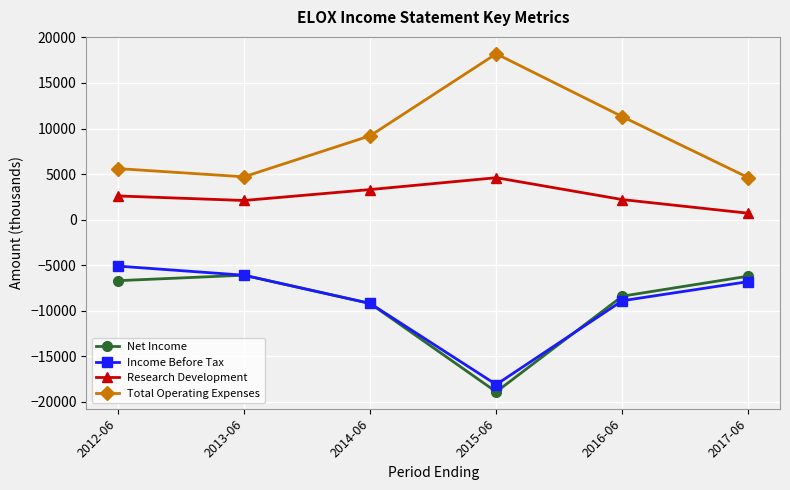

What is the label of the 6th point from the left?

2017-06